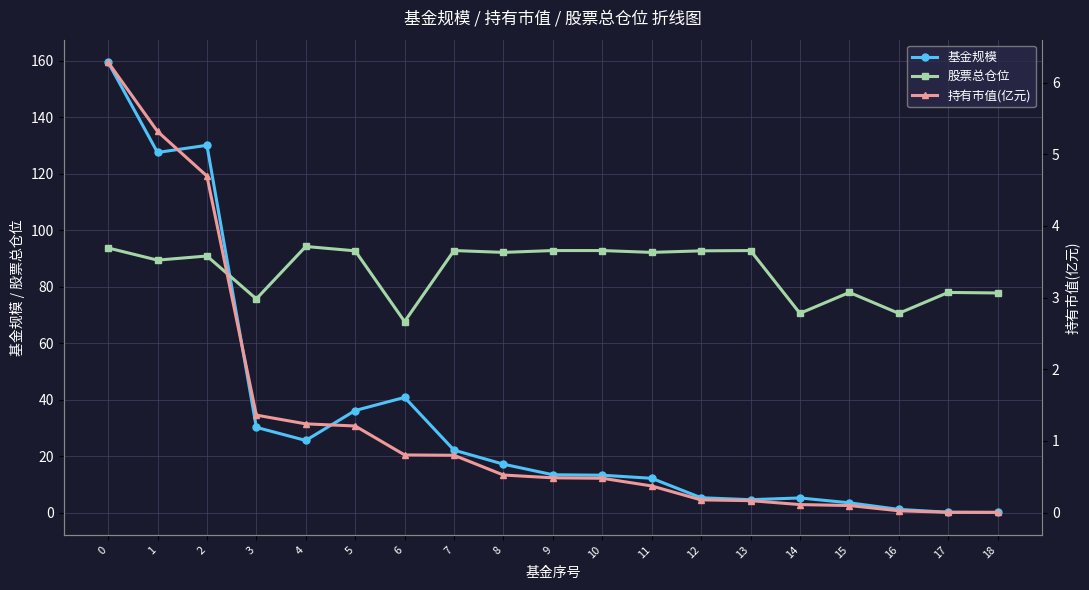

At which label is 持有市值(亿元) closest to 3?

3